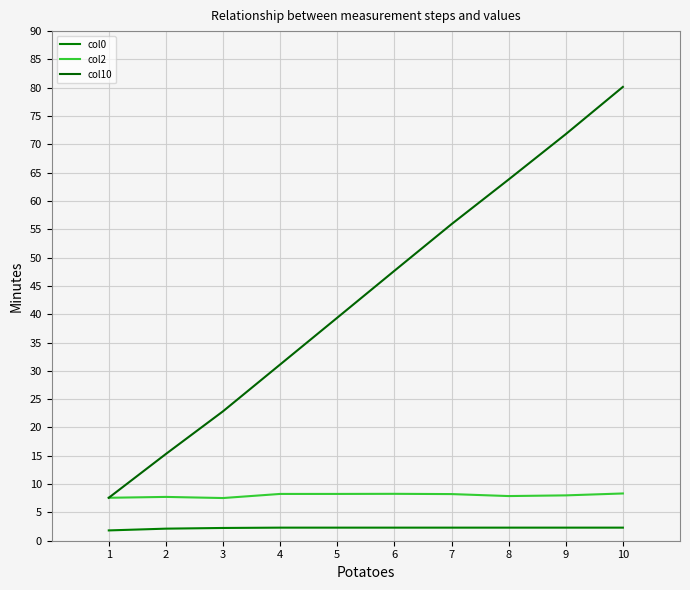

How many lines are shown in the chart?

3